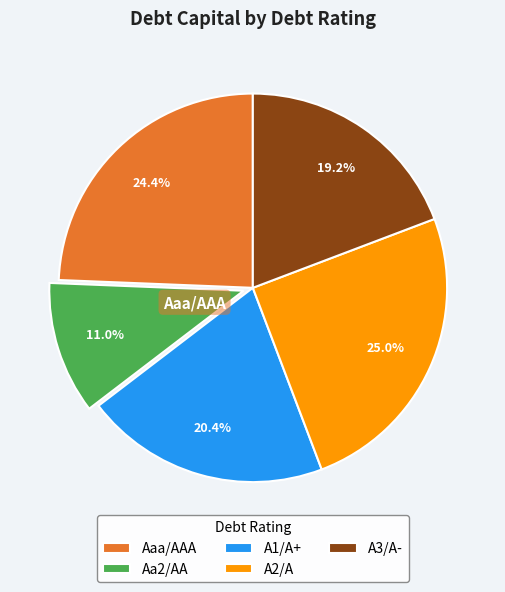

Does Aa2/AA represent more than half of the total?

No